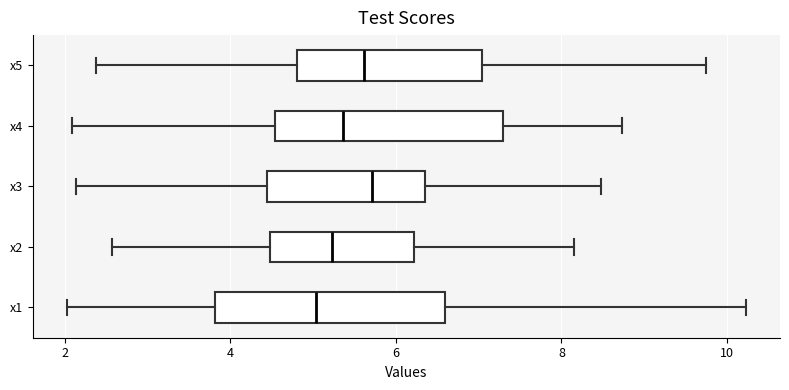

Reading bottom to top, read every box against the x-axis: the position of its median line, the range the box covers, and the ends of its whiskers. The values are not printed on the chart, so give them approximately, as read against the axis.

x1: median 5.0, box 3.8 to 6.6, whiskers 2.0 to 10.2
x2: median 5.2, box 4.4 to 6.2, whiskers 2.6 to 8.2
x3: median 5.8, box 4.4 to 6.4, whiskers 2.2 to 8.4
x4: median 5.4, box 4.6 to 7.2, whiskers 2.0 to 8.8
x5: median 5.6, box 4.8 to 7.0, whiskers 2.4 to 9.8